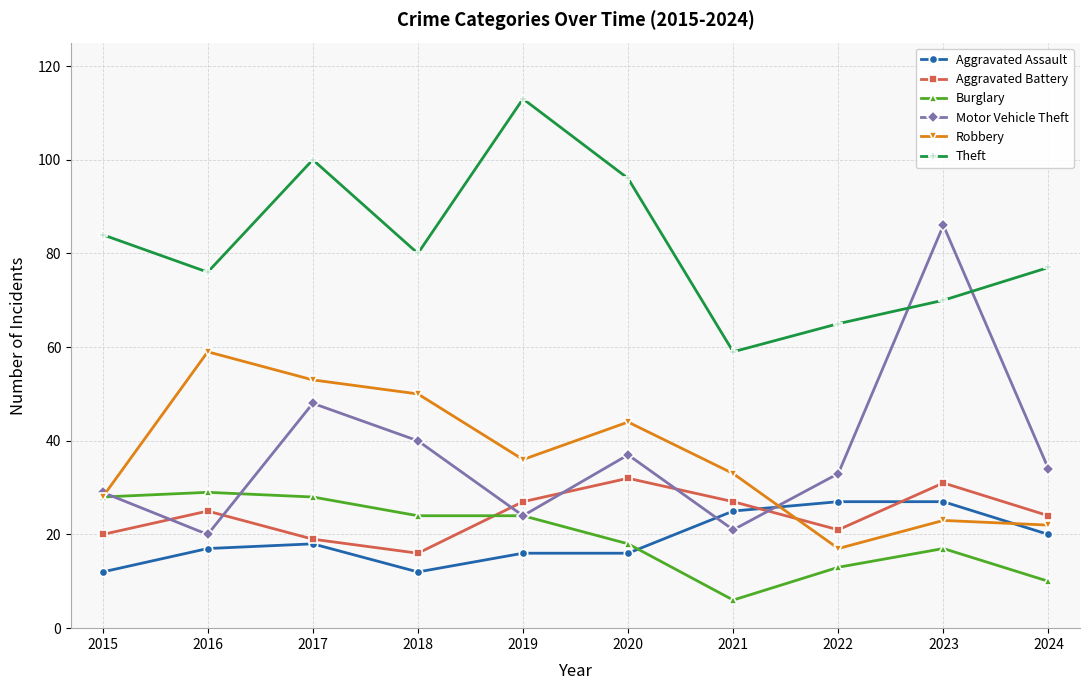

Reading right to left, transcribe all the data shown in this chart.

Aggravated Assault: 20	27	27	25	16	16	12	18	17	12
Aggravated Battery: 24	31	21	27	32	27	16	19	25	20
Burglary: 10	17	13	6	18	24	24	28	29	28
Motor Vehicle Theft: 34	86	33	21	37	24	40	48	20	29
Robbery: 22	23	17	33	44	36	50	53	59	28
Theft: 77	70	65	59	96	113	80	100	76	84